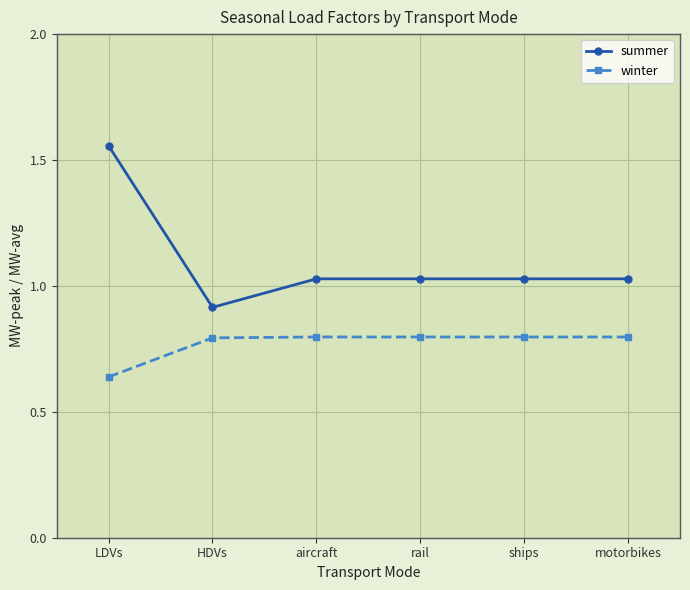

Which series has the largest range (max minus min)?

summer